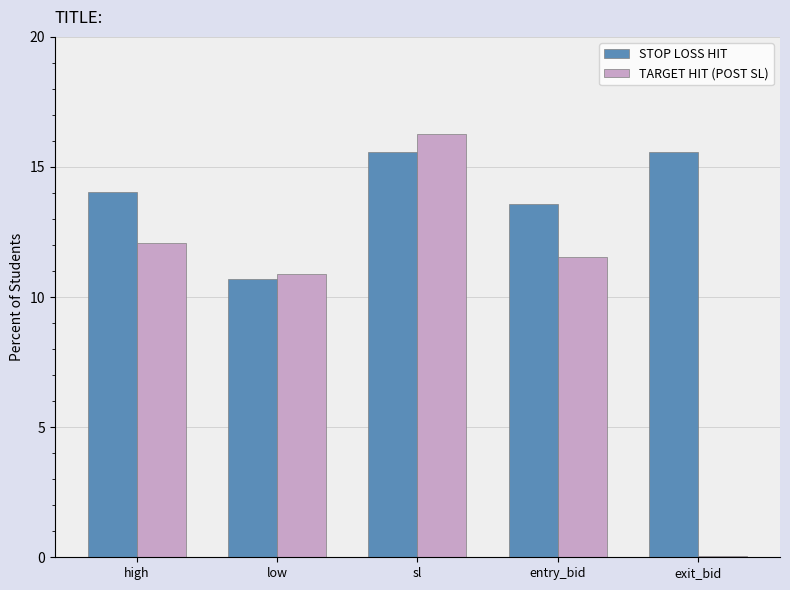

What is the sum of the STOP LOSS HIT values at high and low?

24.7